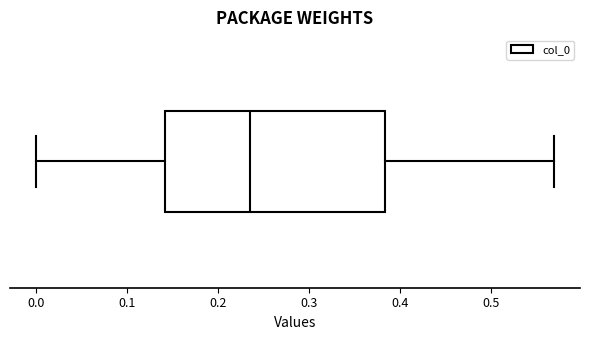

Read this box plot against the x-axis: the position of the median line, the range covered by the box, and the ends of both whiskers. The values are not printed on the chart, so give them approximately, as read against the axis.

median 0.24, box 0.14 to 0.38, whiskers 0.00 to 0.57